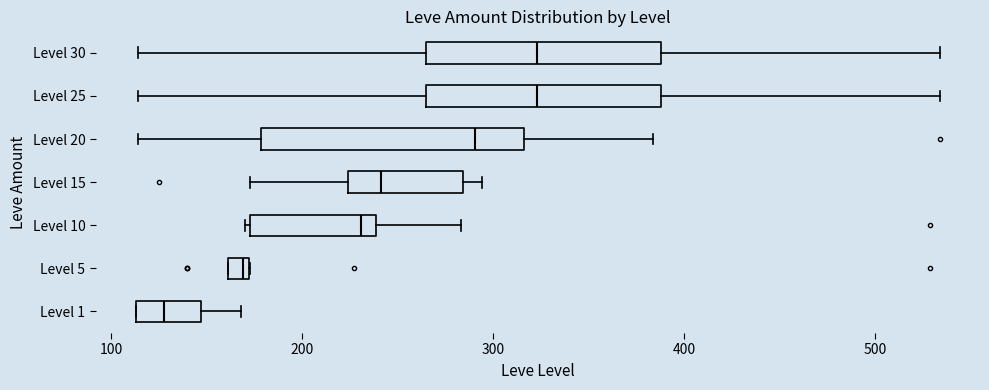

Which box is the widest, from its left edge to its right edge?

Level 20